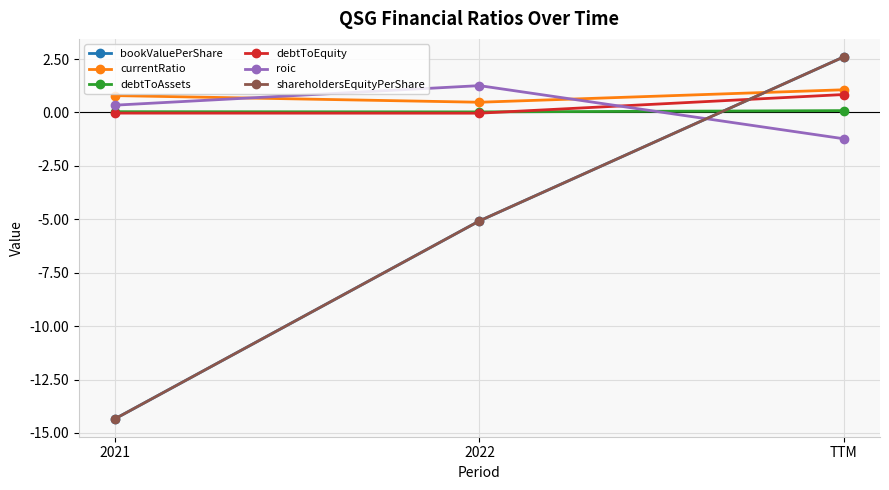

What value does the debtToEquity series have at TTM?

0.8